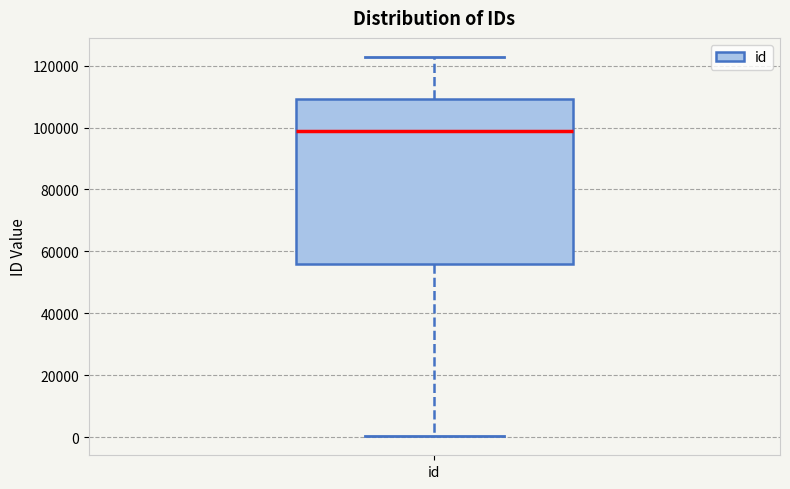

Read this box plot against the y-axis: the position of the median line, the range covered by the box, and the ends of both whiskers. The values are not printed on the chart, so give them approximately, as read against the axis.

median 98000, box 56000 to 110000, whiskers 0 to 122000